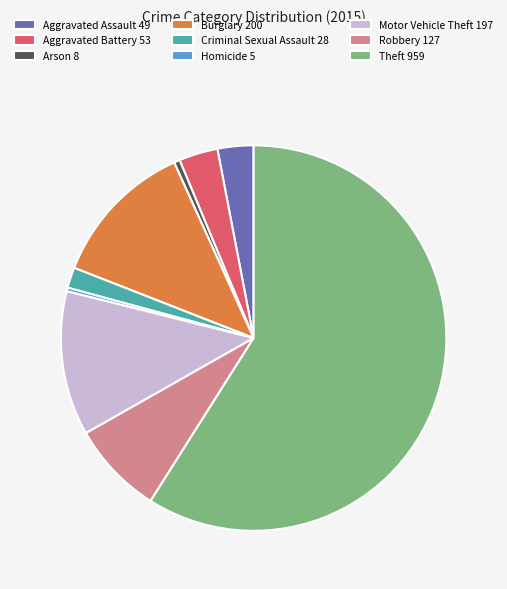

Is Theft 959 the majority of the pie?

Yes